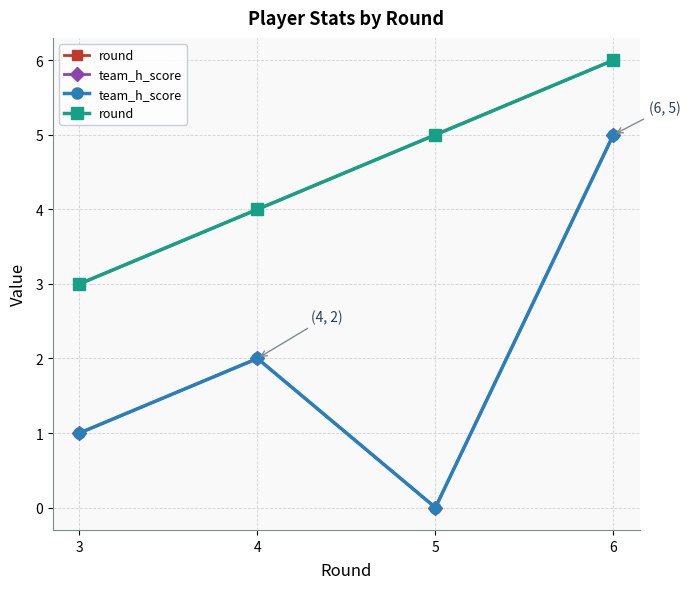

How many data points does each series have?

4